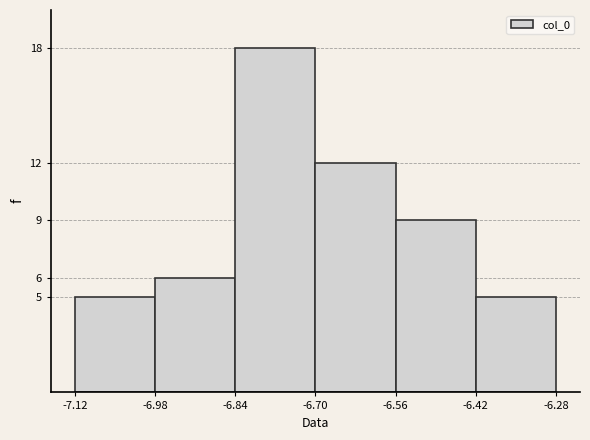

What is the height of the bar covering -7.12 to -6.98 on the x-axis? The values are not printed on the chart, so give them approximately, as read against the axis.

5